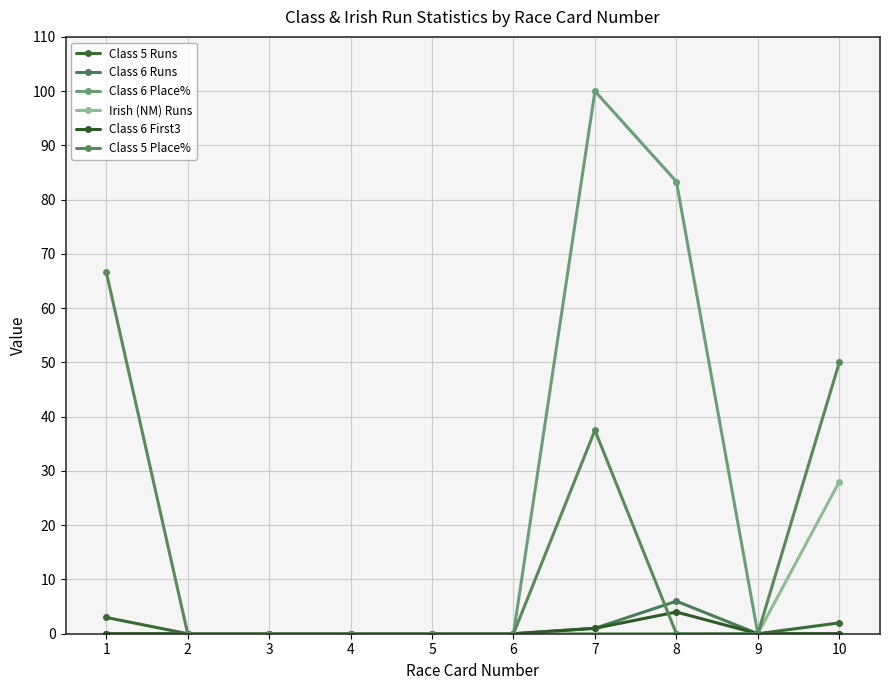

True or false: Class 5 Place% has a value of 50.0 at 10.

True